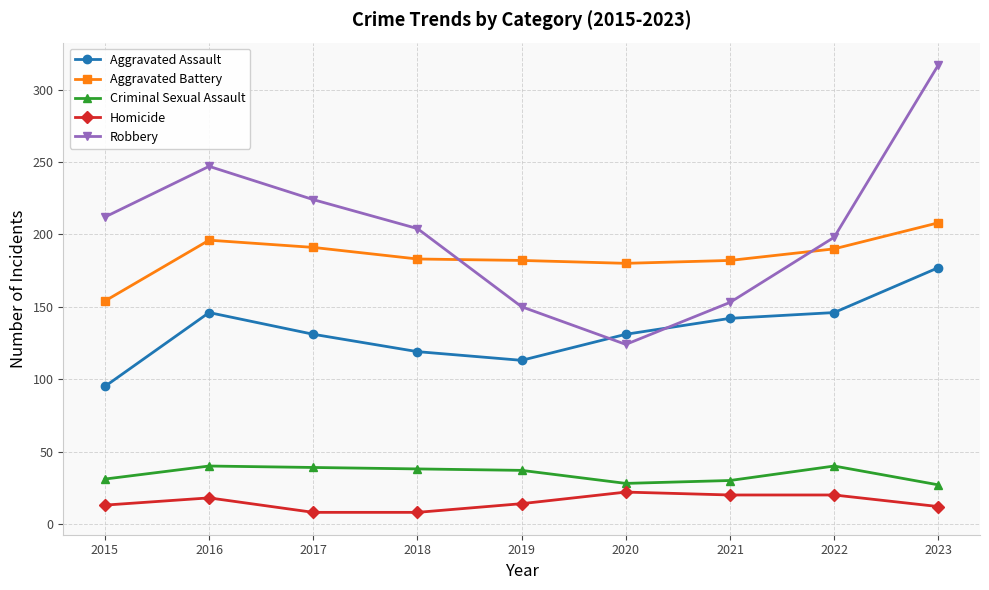

What is the difference between the Homicide values at 2023 and 2022?

8